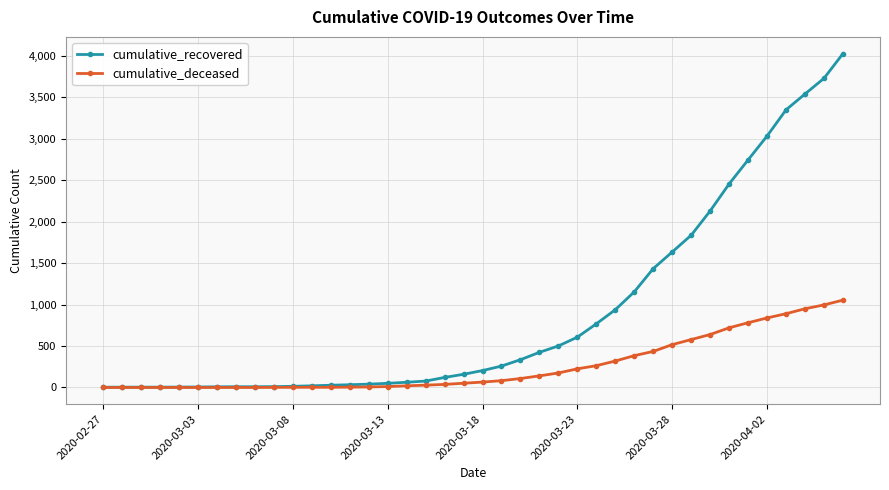

Which series has the widest spread of values?

cumulative_recovered